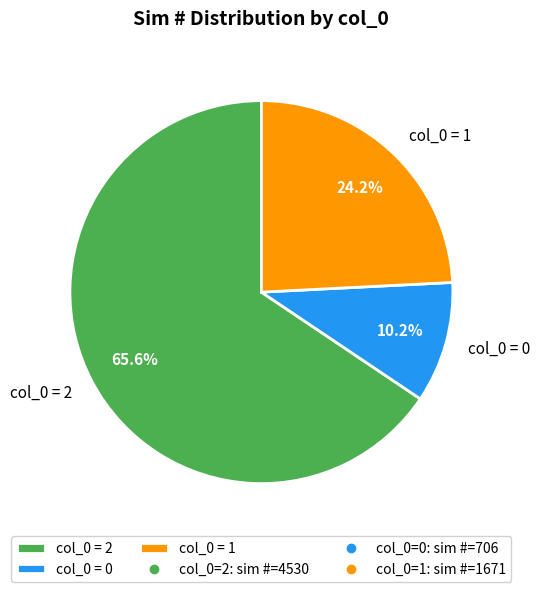

To the nearest percent, what is the difference between the largest and smallest slice percentages?

55%